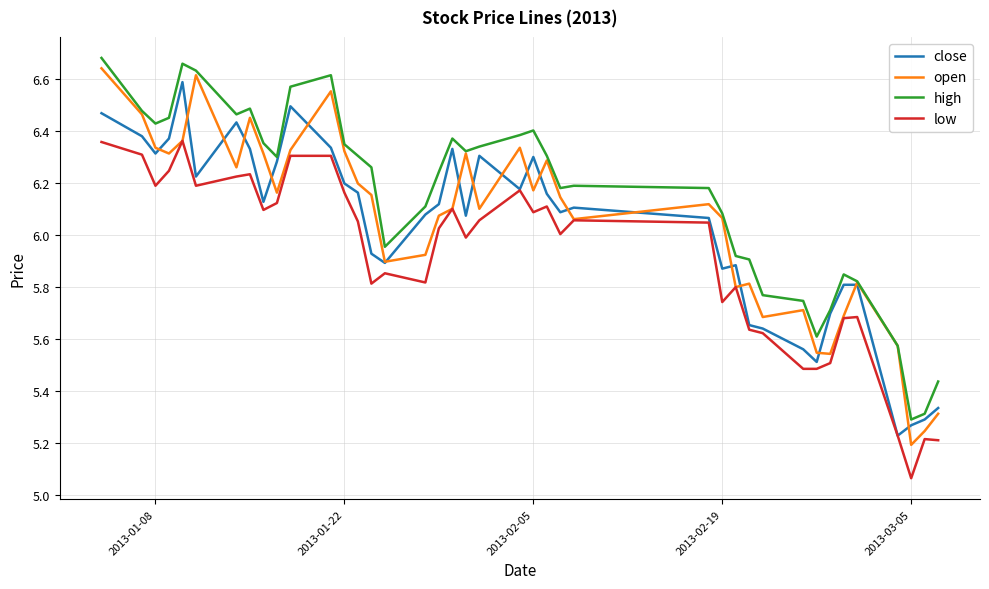

Which series has the largest total across all categories?

high